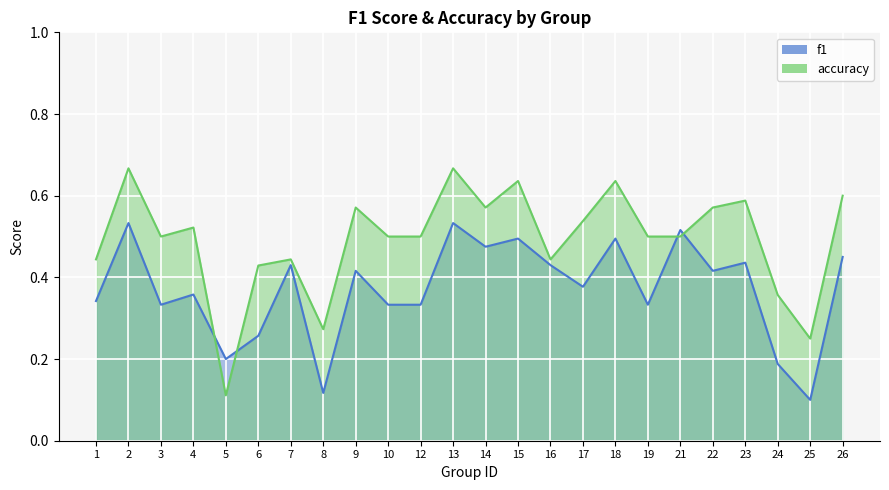

What is the total value across all series at 9?

1.0